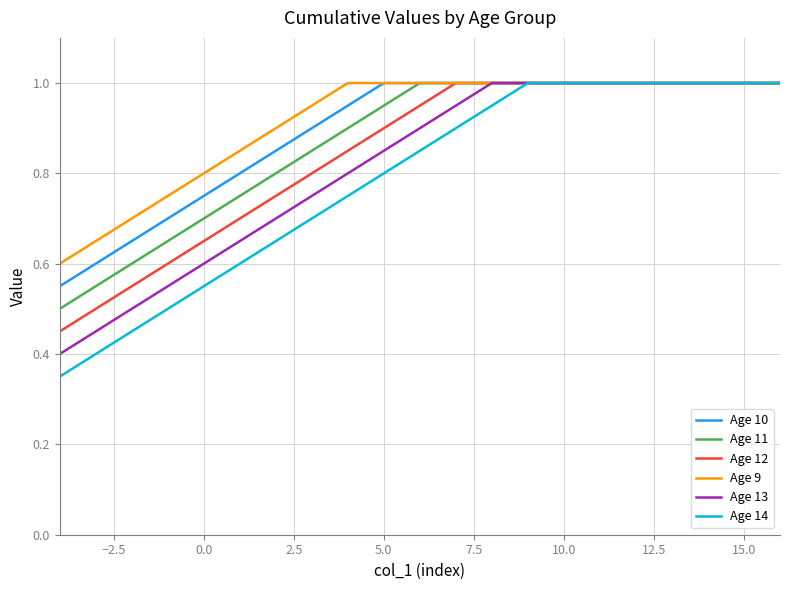

What is the greatest value displayed?

1.0